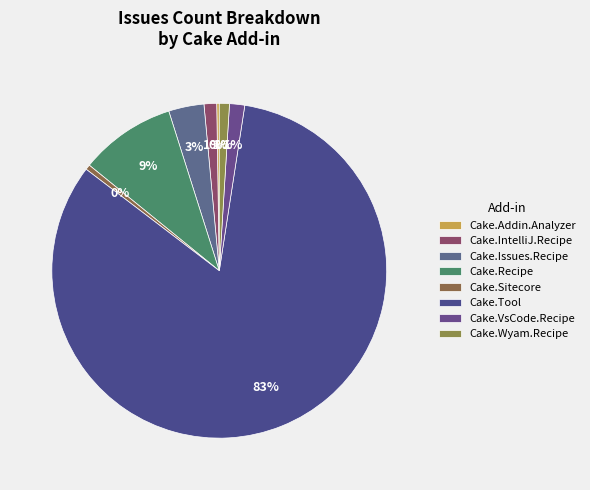

What is the change in value from Cake.Sitecore to Cake.Tool?

+338